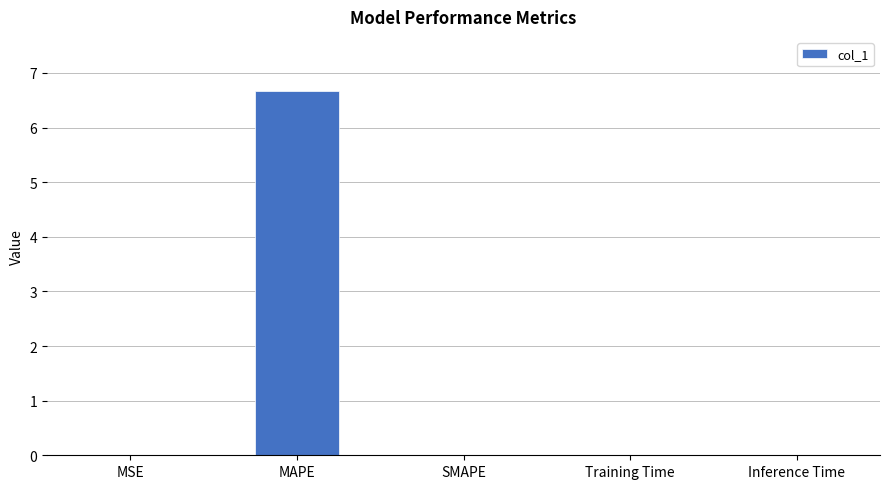

Between Inference Time and MAPE, which is larger?

MAPE